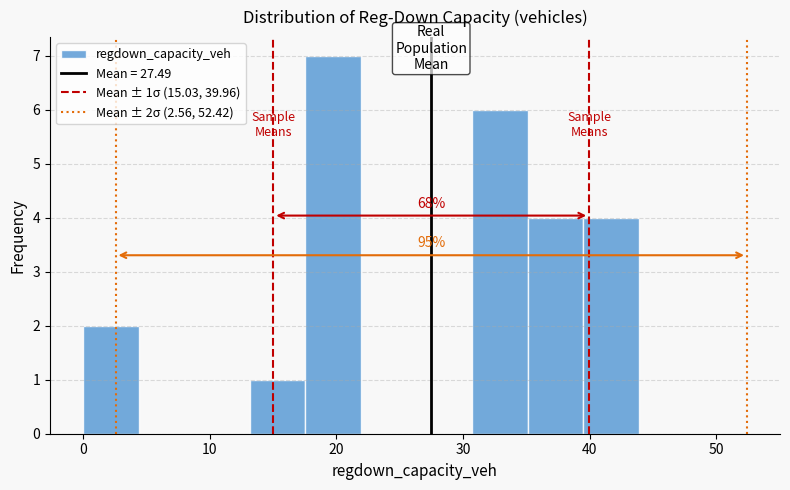

Which range on the x-axis has the tallest bar?

18 to 22